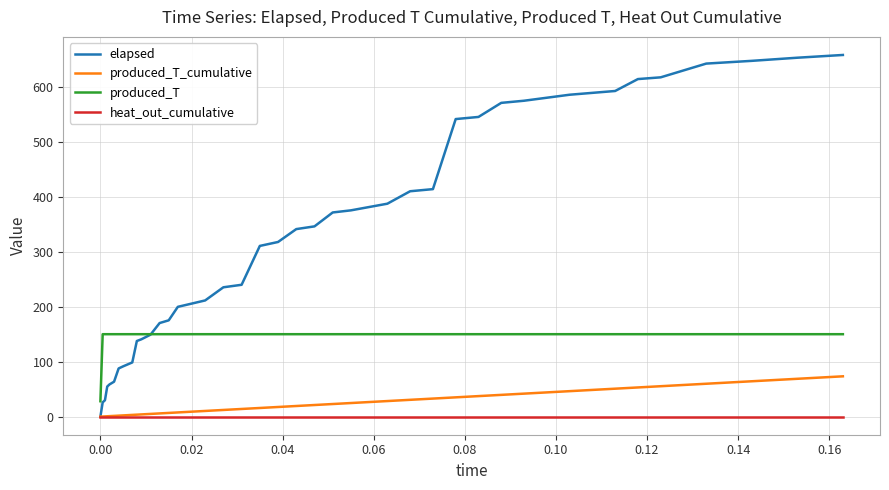

Rank the series by their maximum value, from lowest to highest.

heat_out_cumulative, produced_T_cumulative, produced_T, elapsed